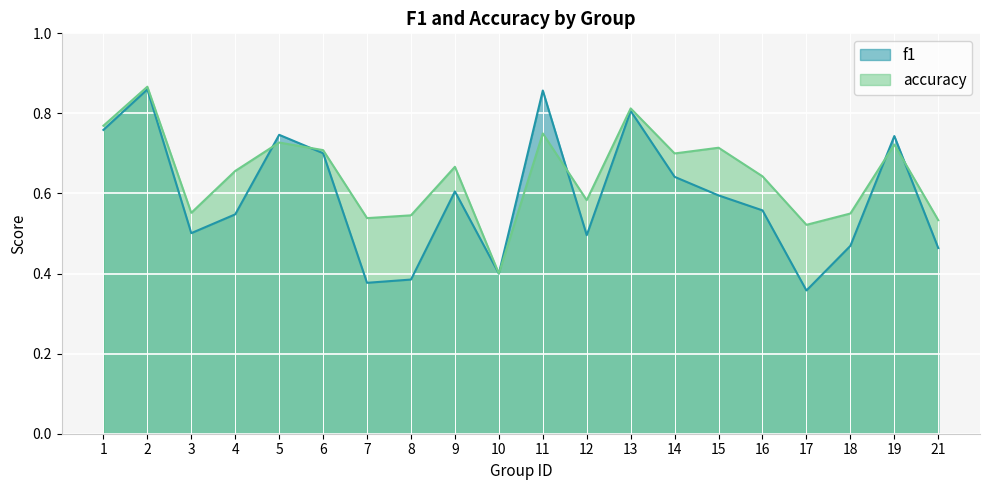

Which category has the lowest value in the f1 series?

17